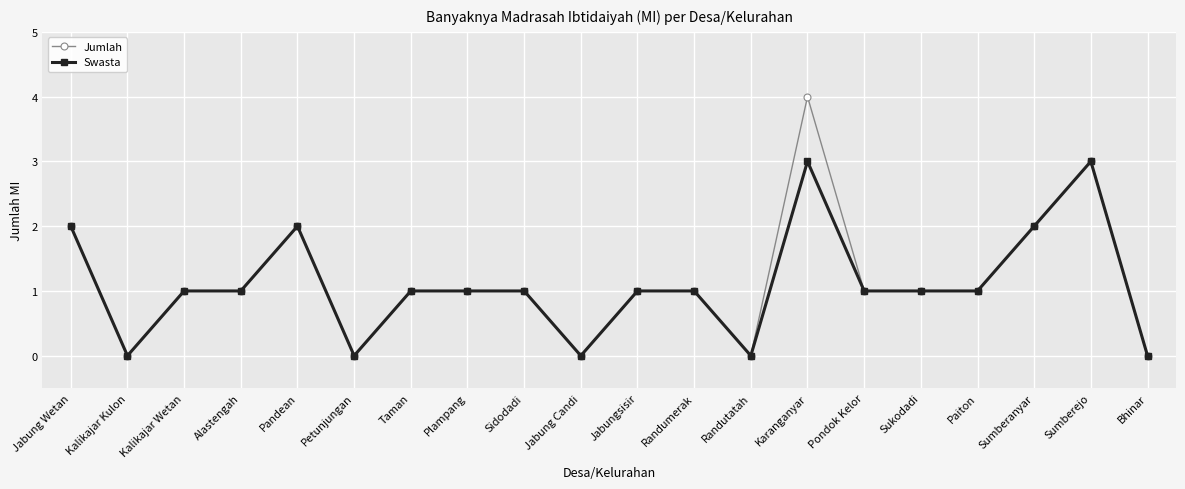

True or false: Jumlah has more than 1 points higher than both neighbors.

True